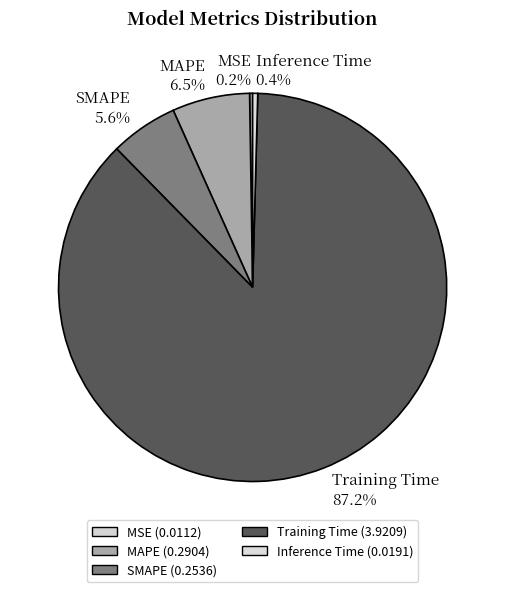

Do Inference Time and SMAPE together represent more than half of the pie?

No